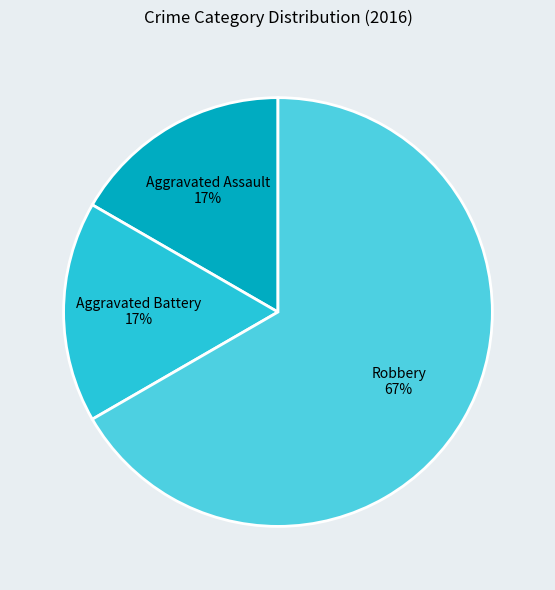

Which category accounts for the majority?

Robbery